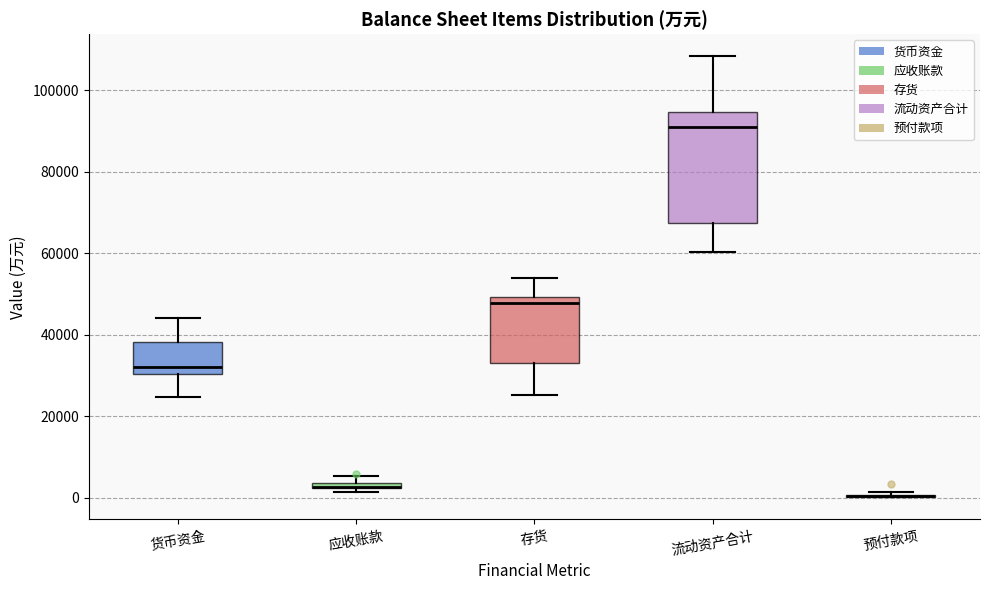

Which box is the tallest, from its lower edge to its upper edge?

流动资产合计